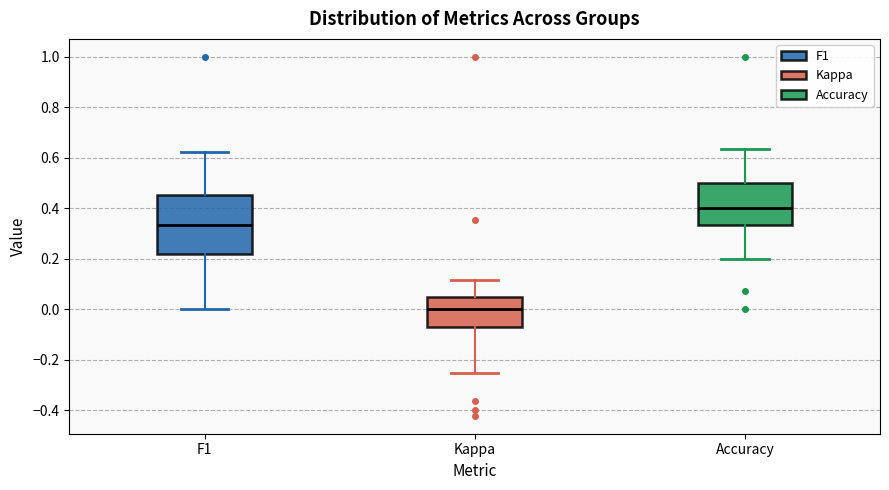

Reading left to right, read every box against the y-axis: the position of its median line, the range the box covers, and the ends of its whiskers. The values are not printed on the chart, so give them approximately, as read against the axis.

F1: median 0.34, box 0.22 to 0.46, whiskers 0.00 to 0.62
Kappa: median 0.00, box -0.08 to 0.06, whiskers -0.24 to 0.12
Accuracy: median 0.40, box 0.34 to 0.50, whiskers 0.20 to 0.64